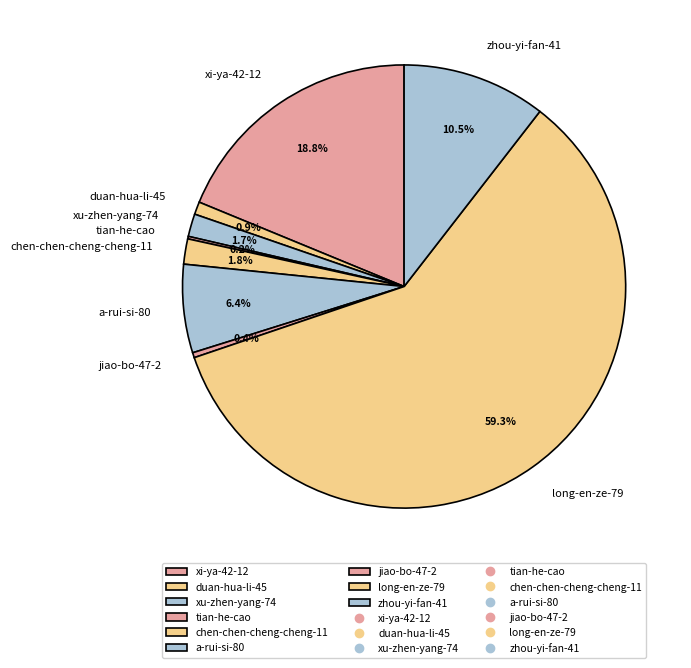

Which slice is the largest?

long-en-ze-79